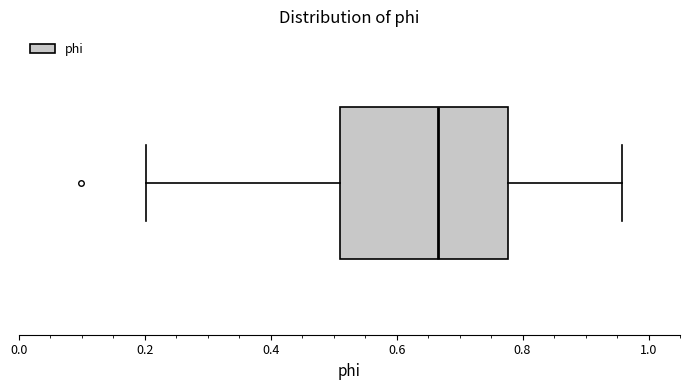

Transcribe this box plot: give where the median line is, the range the box spans, and where the two whiskers end, as read against the x-axis. The values are not printed on the chart, so give them approximately, as read against the axis.

median 0.66, box 0.50 to 0.78, whiskers 0.20 to 0.96